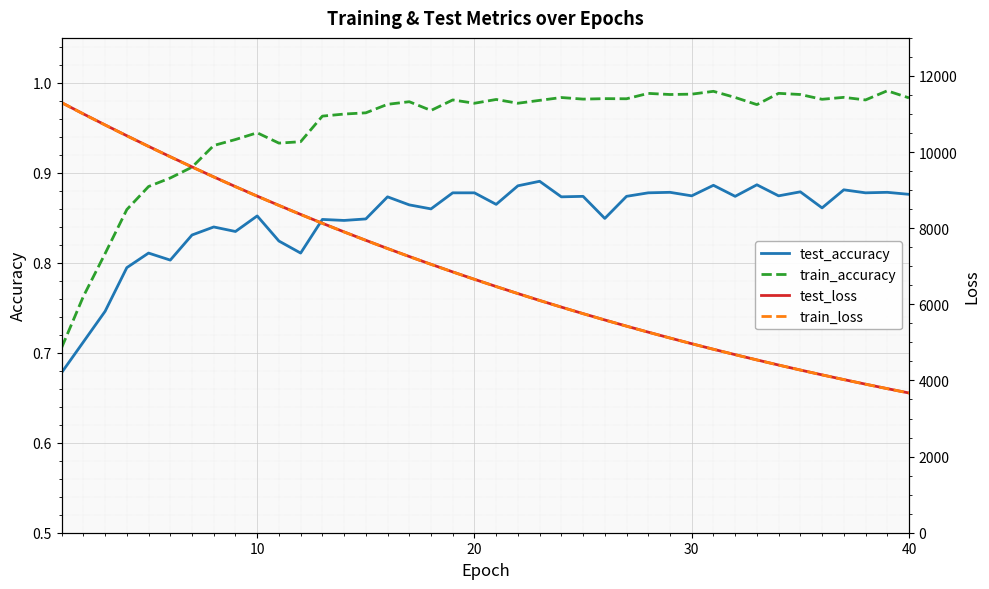

At how many categories does at least one series exceed 7334?

16